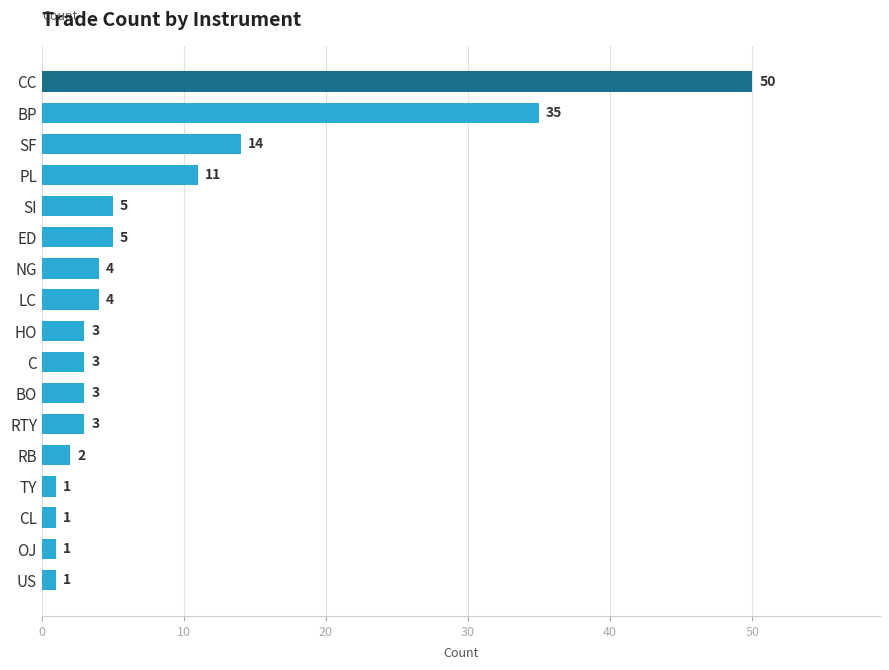

The value at BO is 1. True or false?

False